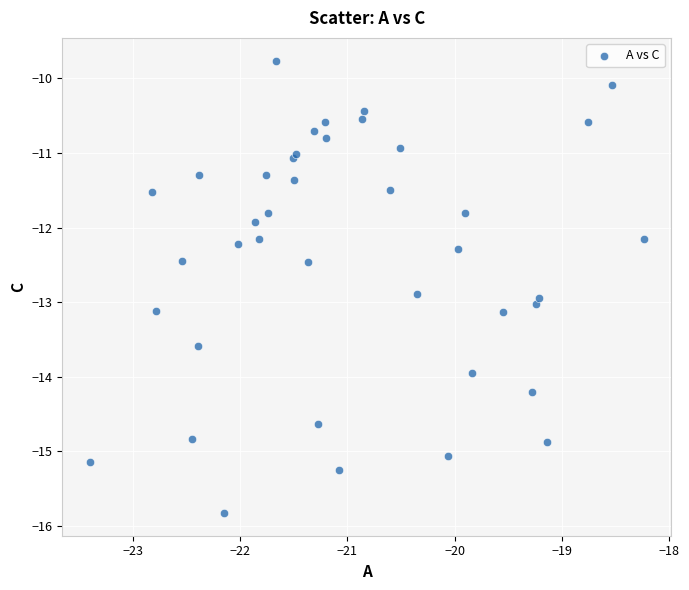

What Y value in the scatter plot is closest to -12?

-11.9